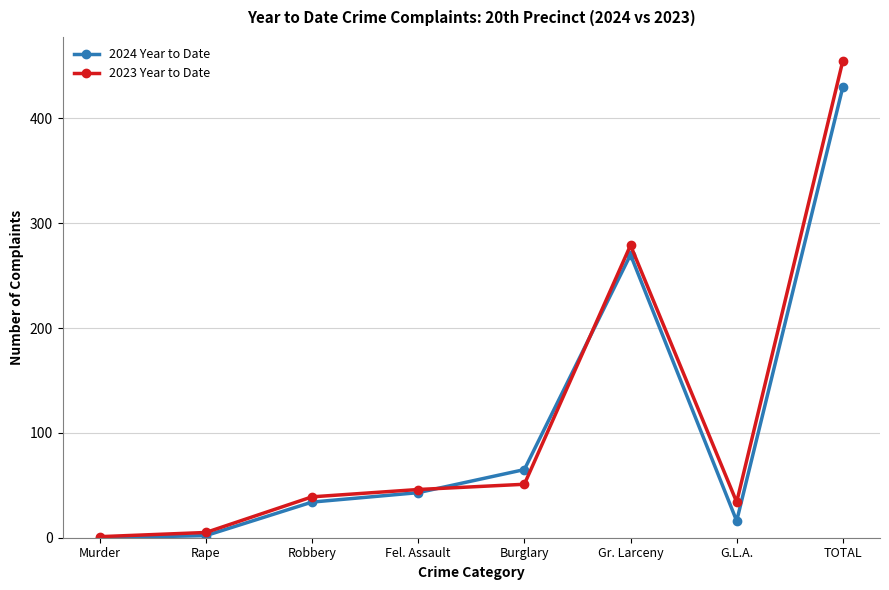

Reading left to right, list all the values displayed in this chart.

2024 Year to Date: 0	2	34	43	65	270	16	430
2023 Year to Date: 1	5	39	46	51	279	34	455